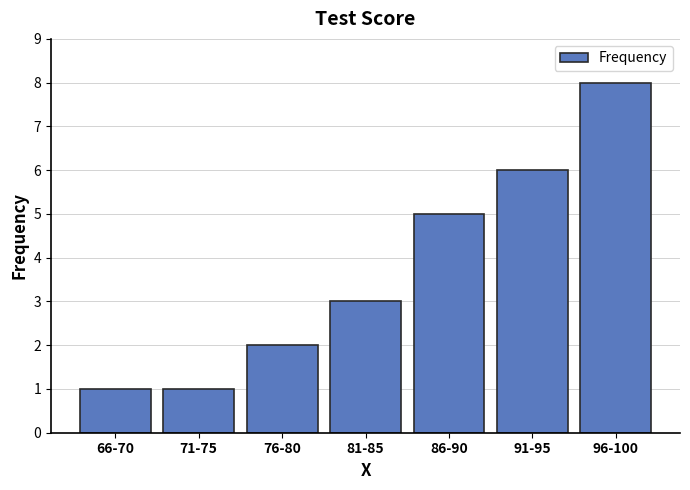

Reading left to right, transcribe all the data shown in this chart.

1	1	2	3	5	6	8